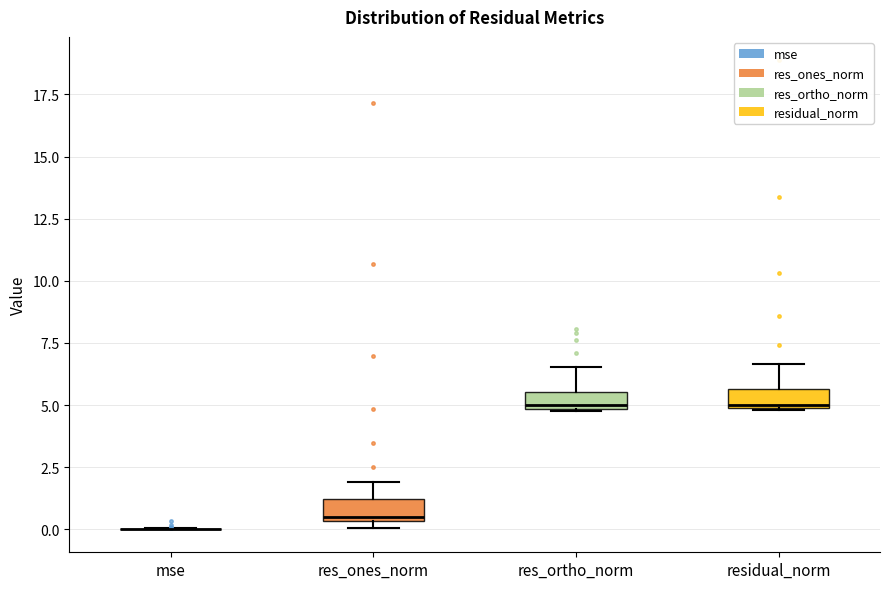

Where does the upper whisker of the box for res_ones_norm end on the y-axis? The values are not printed on the chart, so give them approximately, as read against the axis.

2.0